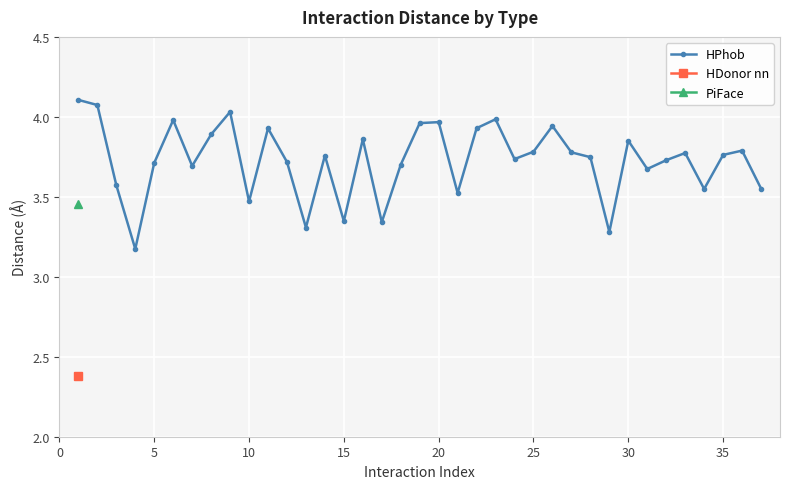

True or false: HPhob has more than 2 interior local peaks.

True